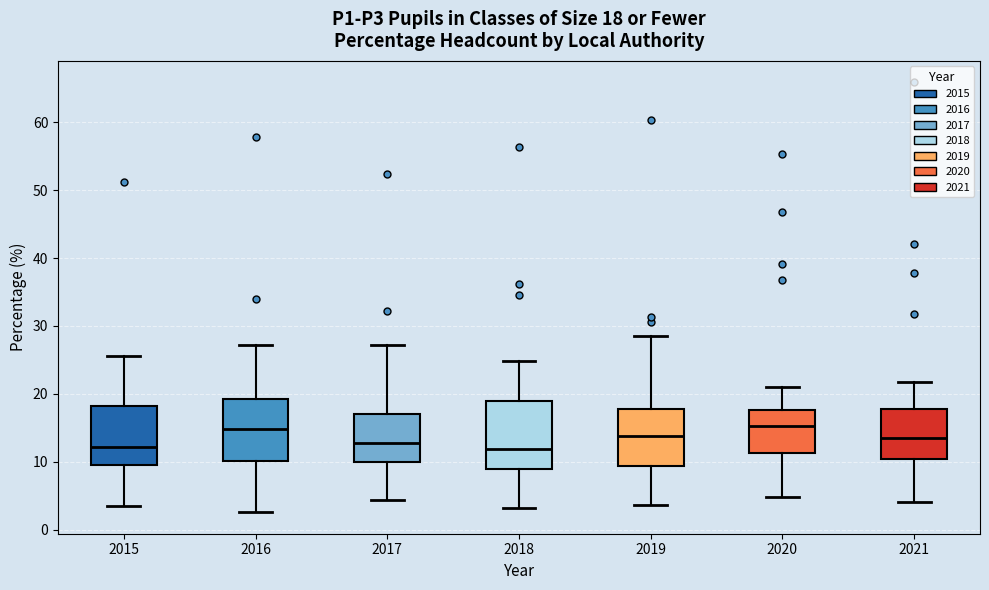

Comparing the boxes themselves (not the whiskers), which one is the tallest?

2018